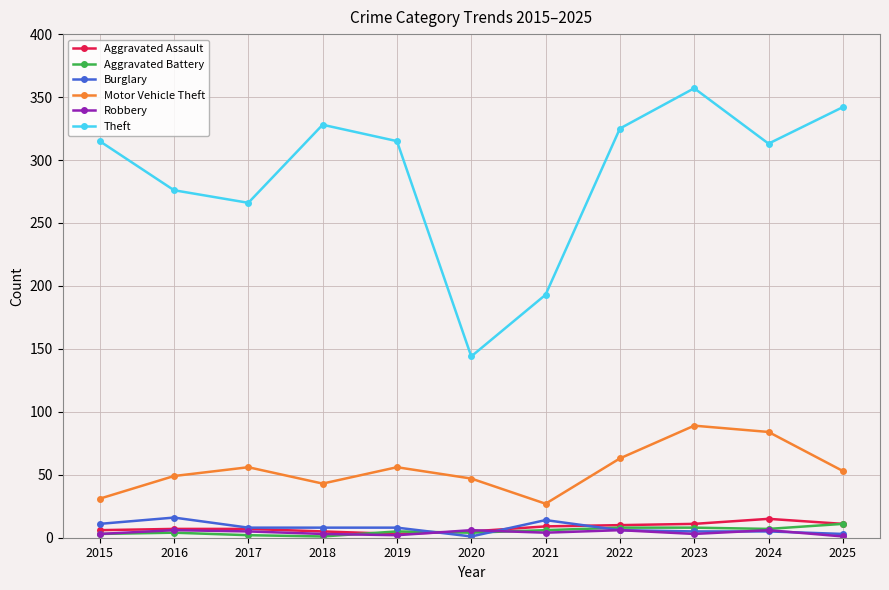

True or false: Motor Vehicle Theft and Robbery intersect in this chart.

False